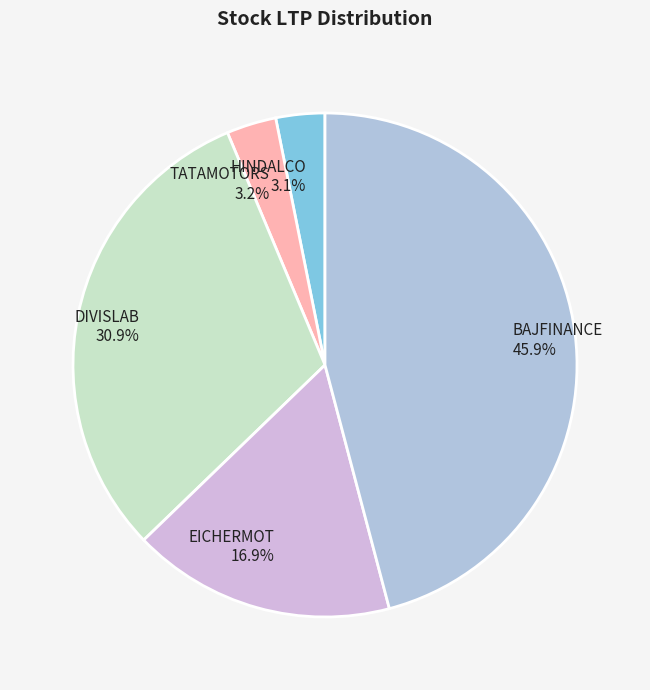

To the nearest percent, what portion does EICHERMOT represent?

17%